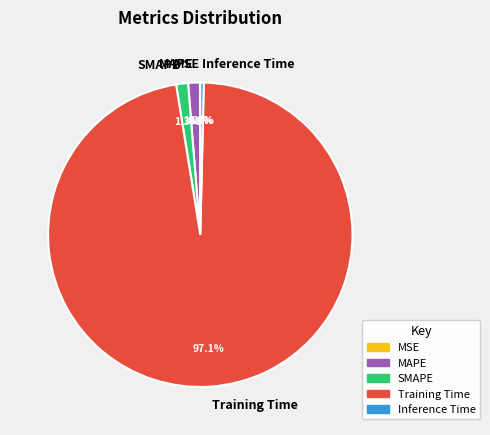

Do Training Time and MAPE together represent more than half of the pie?

Yes